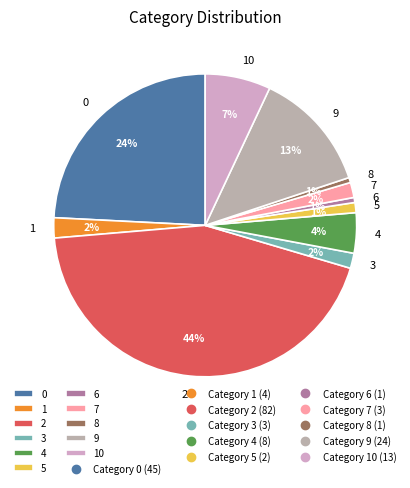

Is 0 the majority of the pie?

No